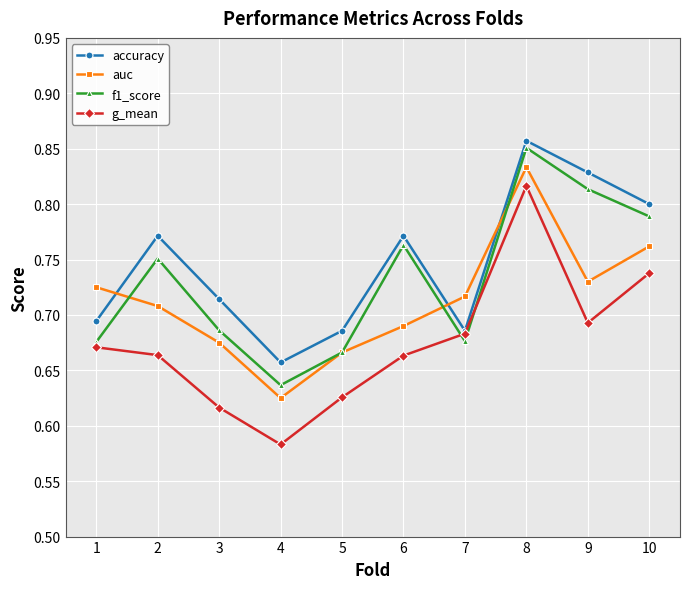

Which label corresponds to the smallest value in the chart?

4